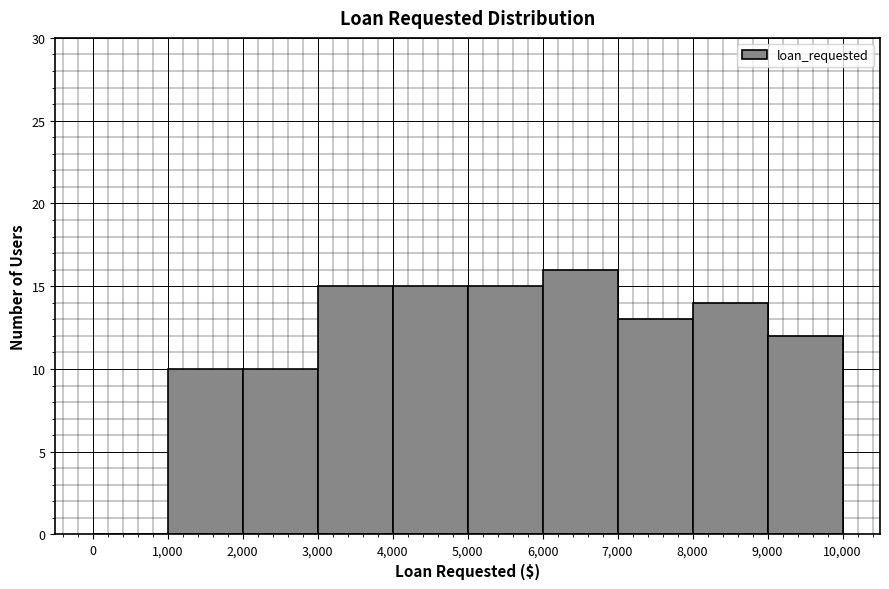

Reading left to right, list every bar in this chart as the range it spans on the x-axis followed by its height. The values are not printed on the chart, so give them approximately, as read against the axis.

0 to 1,000: 0
1,000 to 2,000: 10
2,000 to 3,000: 10
3,000 to 4,000: 15
4,000 to 5,000: 15
5,000 to 6,000: 15
6,000 to 7,000: 16
7,000 to 8,000: 13
8,000 to 9,000: 14
9,000 to 10,000: 12